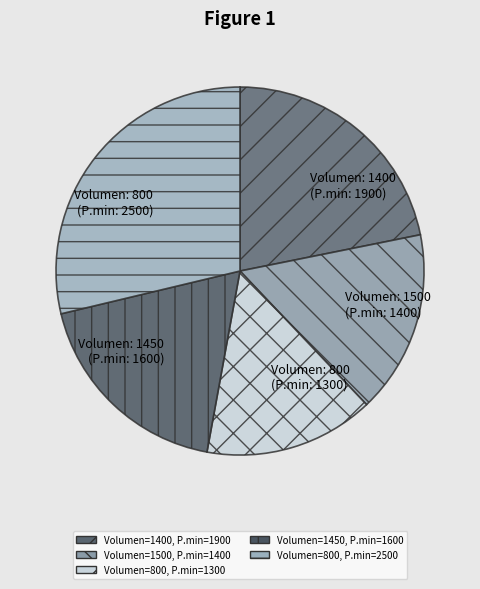

True or false: Volumen: 1400 (P.min: 1900) accounts for 13% of the total.

False